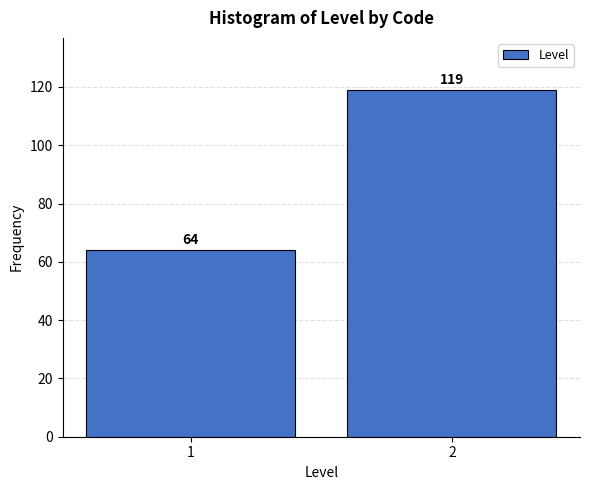

Reading left to right, extract all data points from this chart.

1=64	2=119